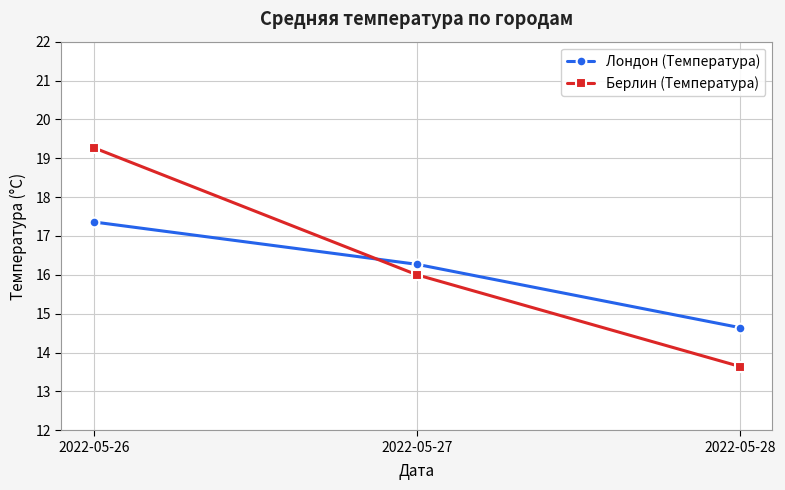

What is the sum of the Лондон (Температура) values at 2022-05-27 and 2022-05-28?

30.9